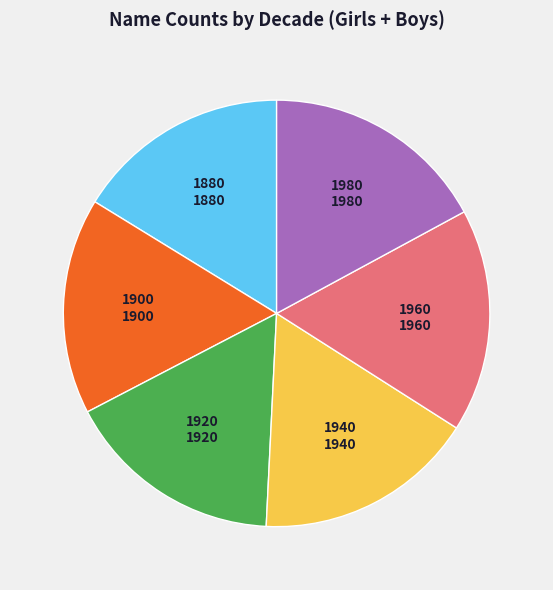

Is there a majority slice in this chart?

No